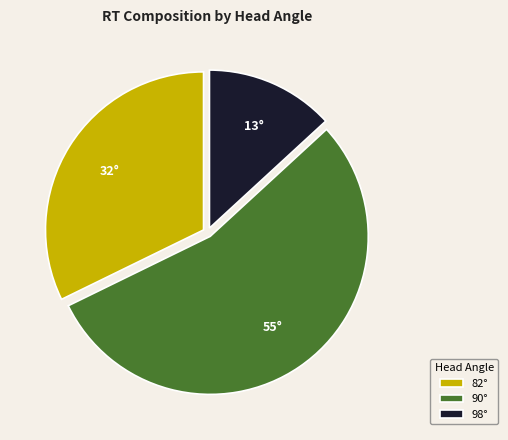

True or false: 90° accounts for 55% of the total.

True